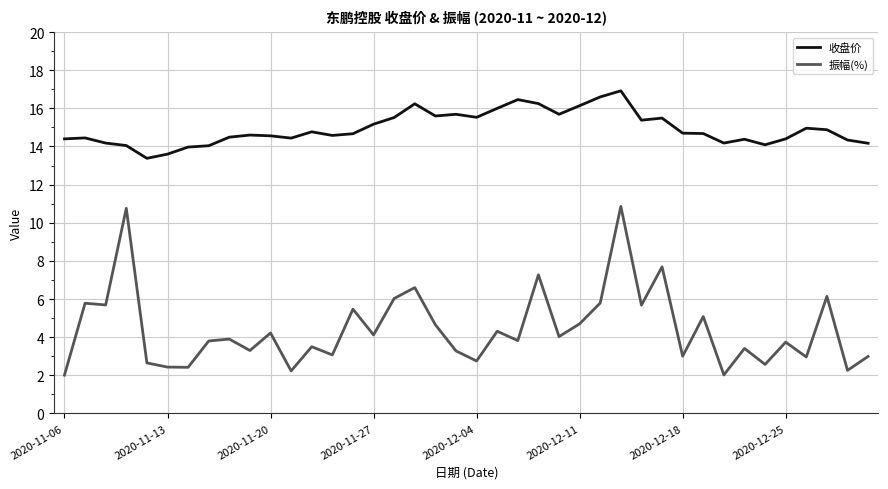

List the series in order of their overall mean, lowest first.

振幅(%), 收盘价